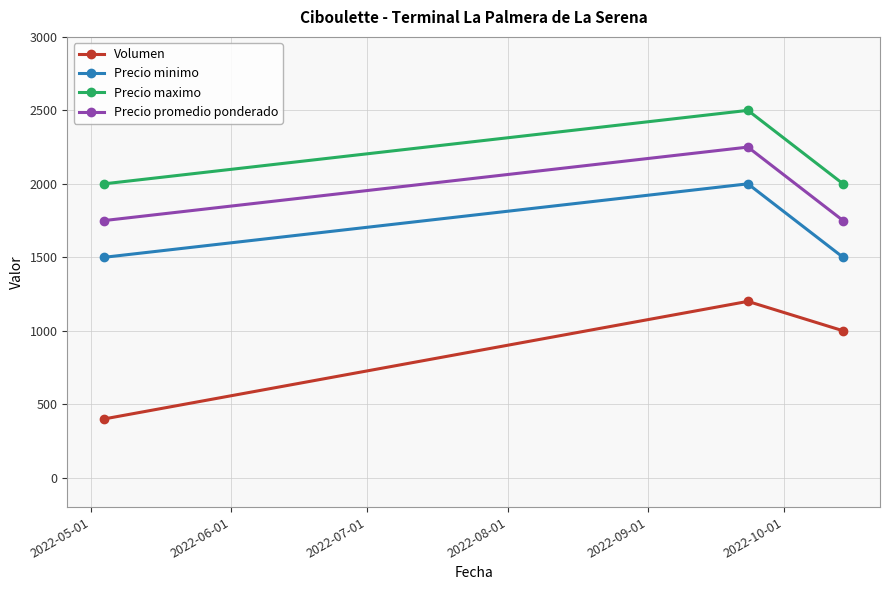

How many values in the Precio promedio ponderado series exceed 1750?

1